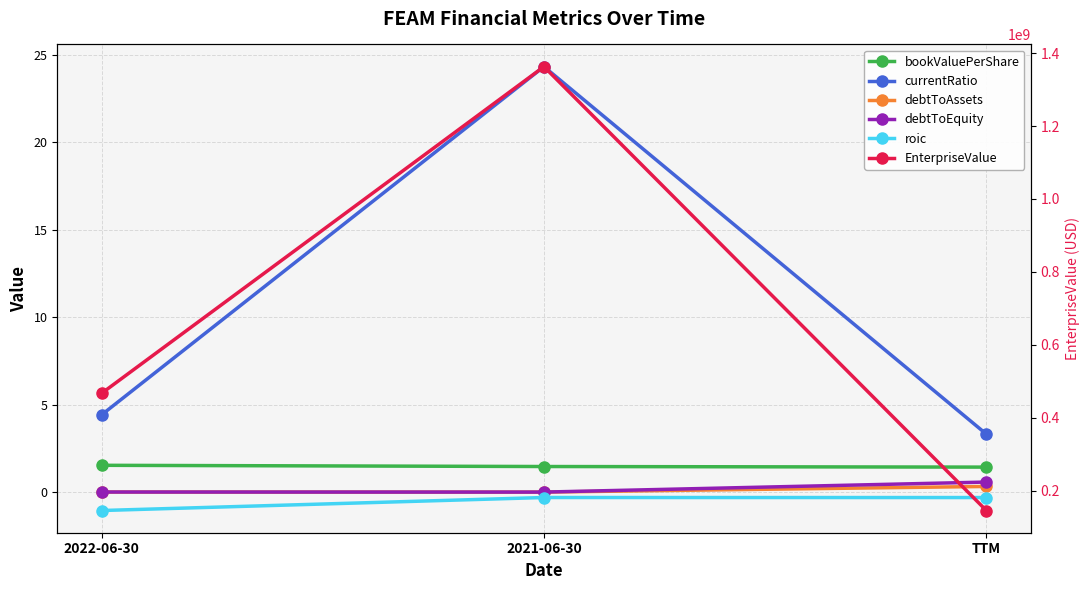

How many values in the EnterpriseValue series exceed 466533260?

1